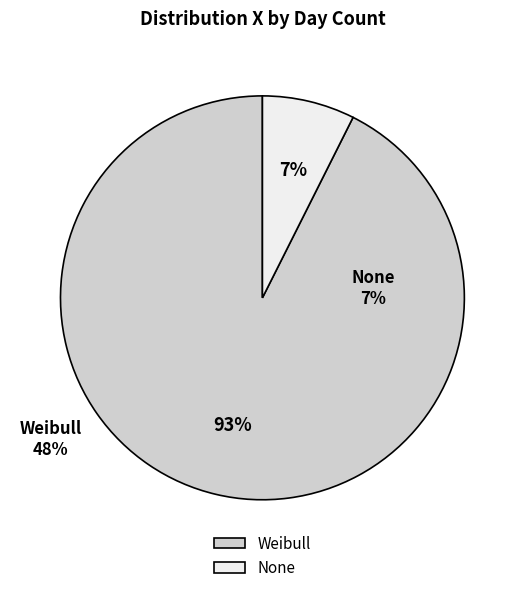

How many slices are in this pie chart?

2